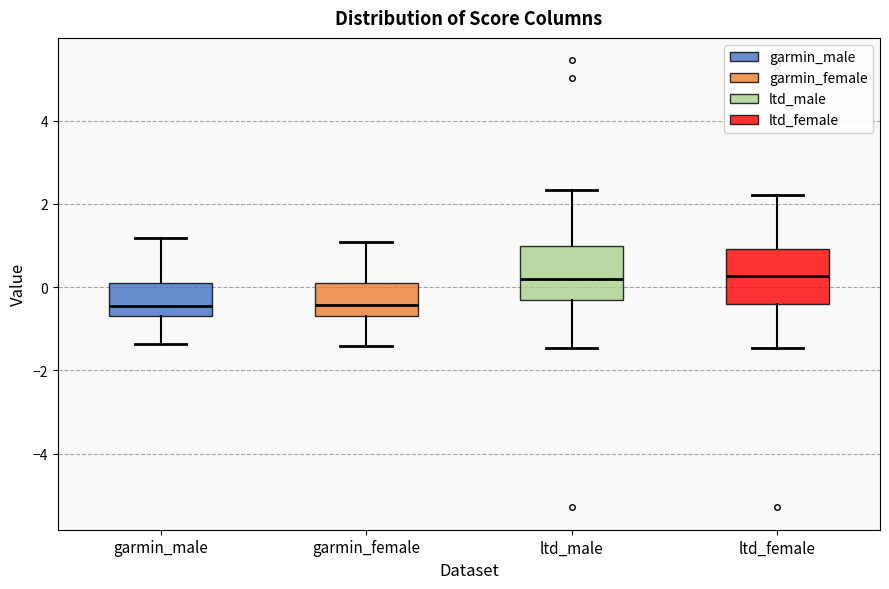

Reading left to right, transcribe this box plot: for each box, give where its median line is, the range the box spans, and where its two whiskers end, as read against the y-axis. The values are not printed on the chart, so give them approximately, as read against the axis.

garmin_male: median -0.4, box -0.8 to 0.2, whiskers -1.4 to 1.2
garmin_female: median -0.4, box -0.6 to 0.2, whiskers -1.4 to 1.0
ltd_male: median 0.2, box -0.4 to 1.0, whiskers -1.4 to 2.4
ltd_female: median 0.2, box -0.4 to 1.0, whiskers -1.4 to 2.2